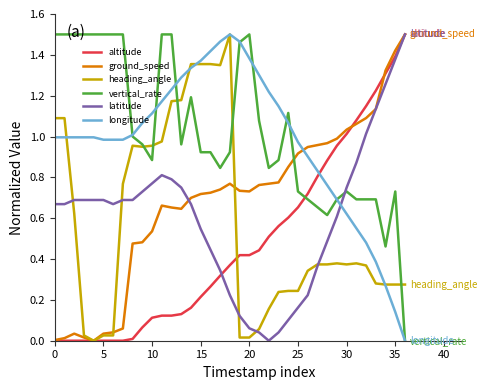

True or false: longitude and latitude cross at least once.

True